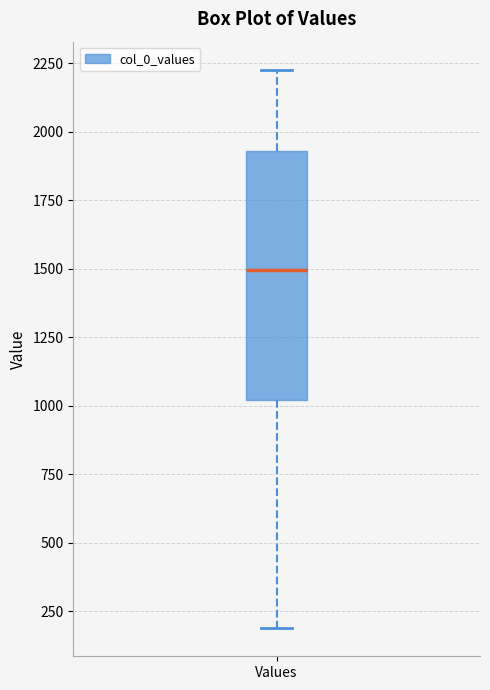

Transcribe this box plot: give where the median line is, the range the box spans, and where the two whiskers end, as read against the y-axis. The values are not printed on the chart, so give them approximately, as read against the axis.

median 1500, box 1000 to 1950, whiskers 200 to 2250